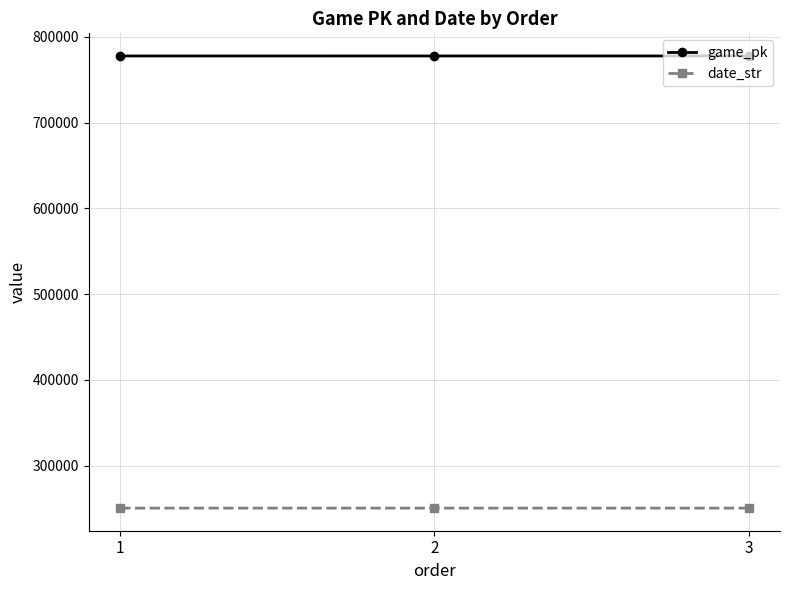

At how many categories does at least one series exceed 262042?

3